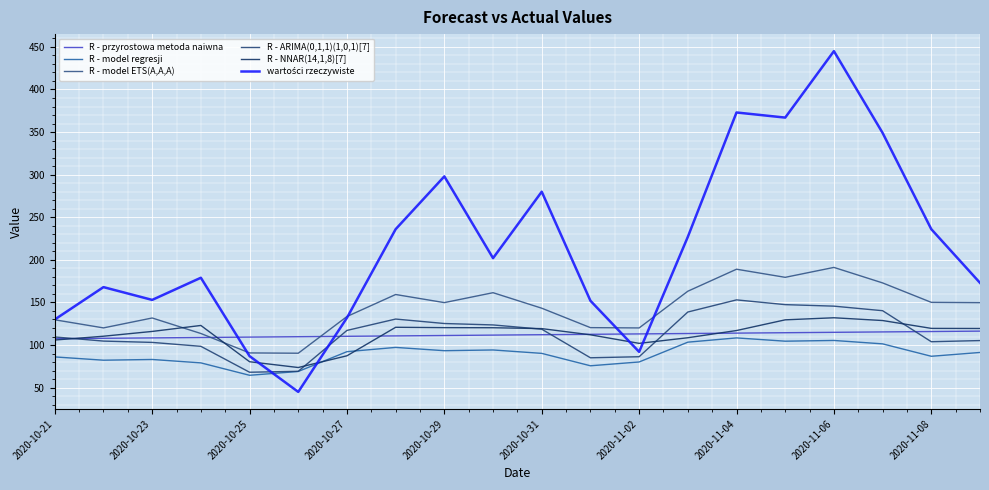

How many lines are shown in the chart?

6